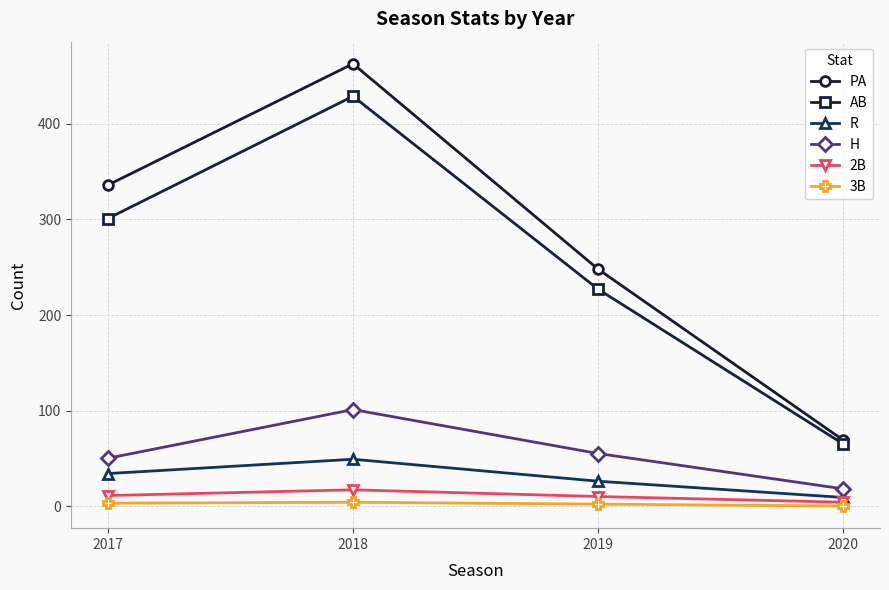

Rank the series at 2018 from highest to lowest value.

PA, AB, H, R, 2B, 3B